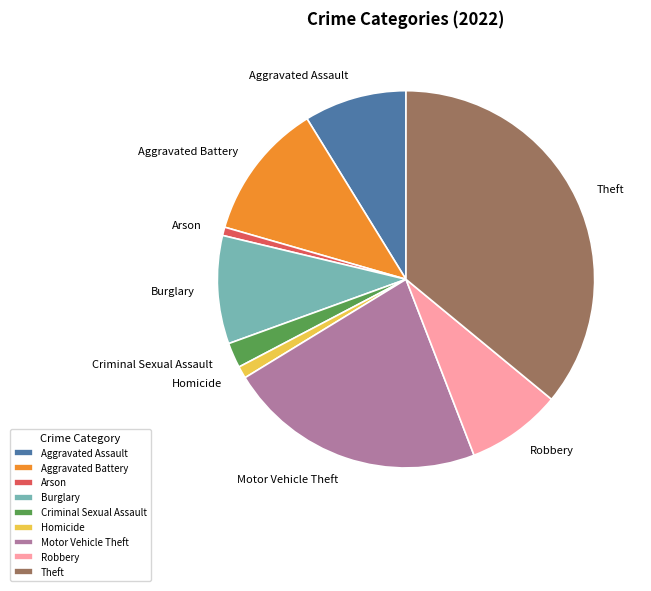

The Theft slice represents 36% of the pie. True or false?

True